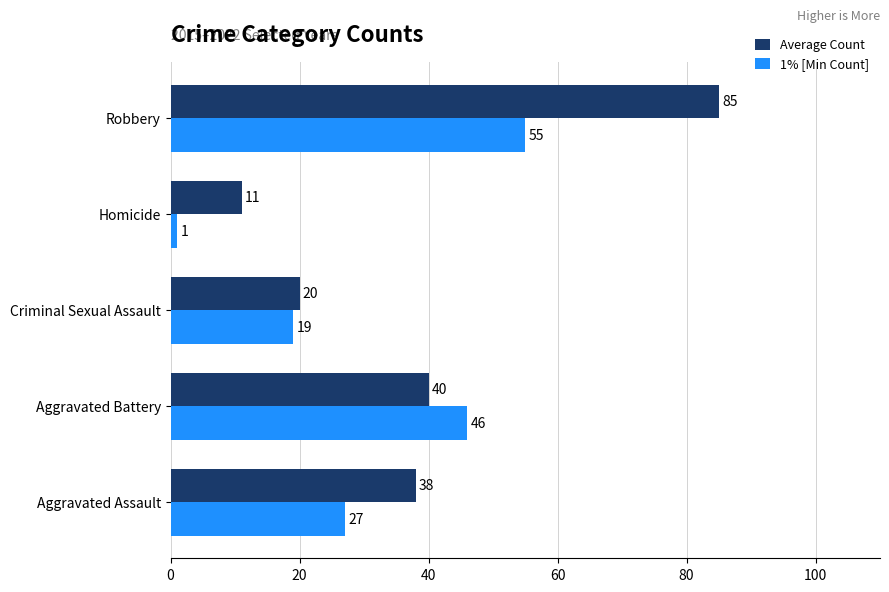

What is the difference between the second highest and minimum values in the 1% [Min Count] series?

45